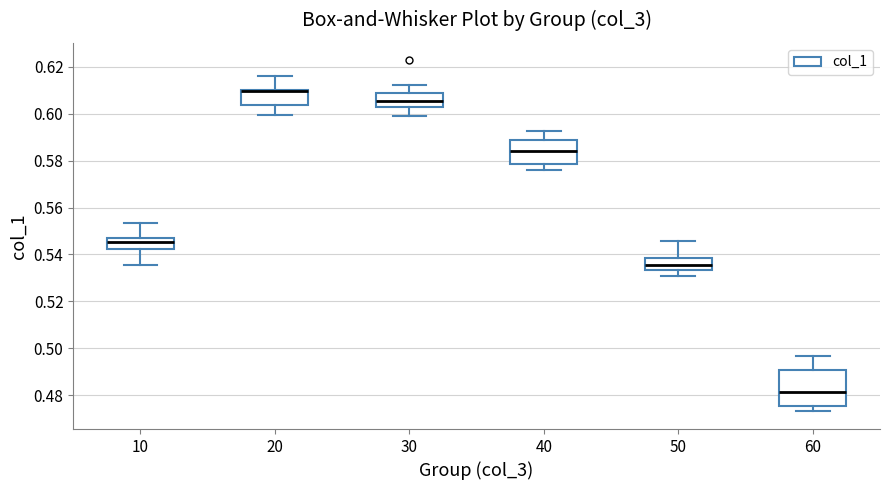

Where is the lower edge of the box at x = 60 on the y-axis? The values are not printed on the chart, so give them approximately, as read against the axis.

0.476